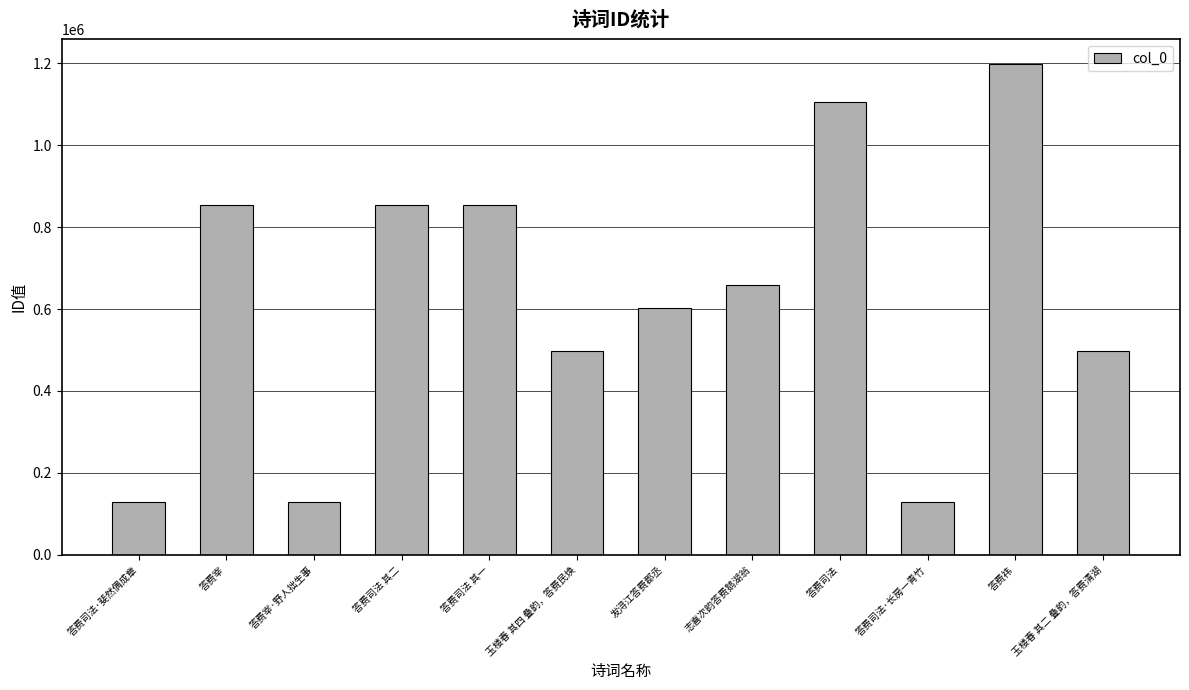

What is the difference between the second highest and second lowest values?

976021